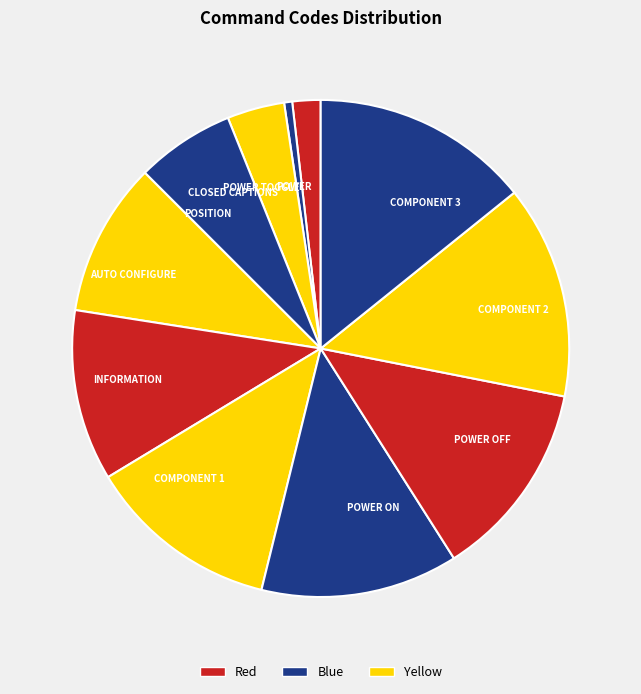

Combined, do POWER ON and COMPONENT 3 account for over 50%?

No